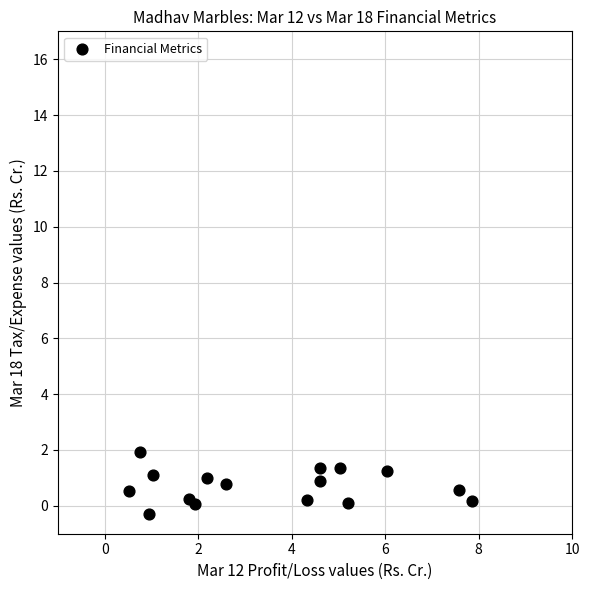

What is the range of Y values (max minus min)?

2.2